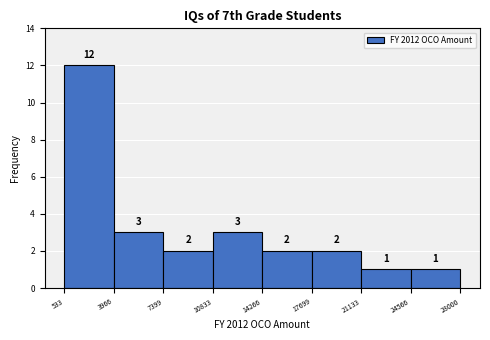

What is the height of the bar covering 533 to 3966 on the x-axis?

12